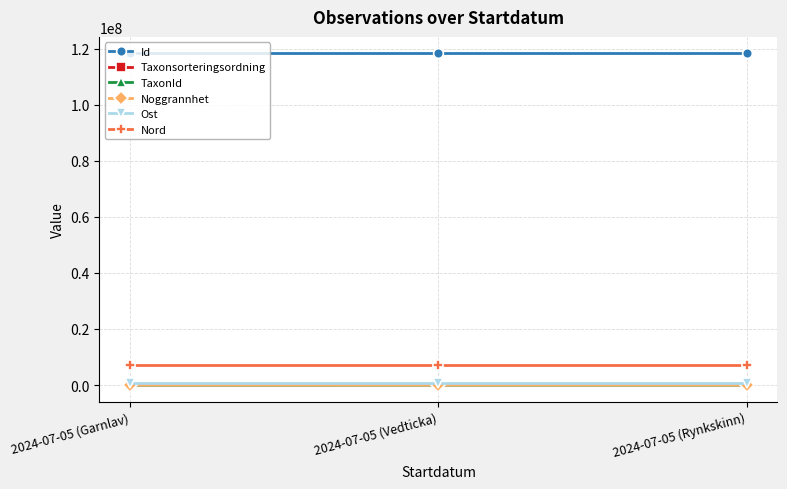

What is the label of the 1st point from the right?

2024-07-05 (Rynkskinn)